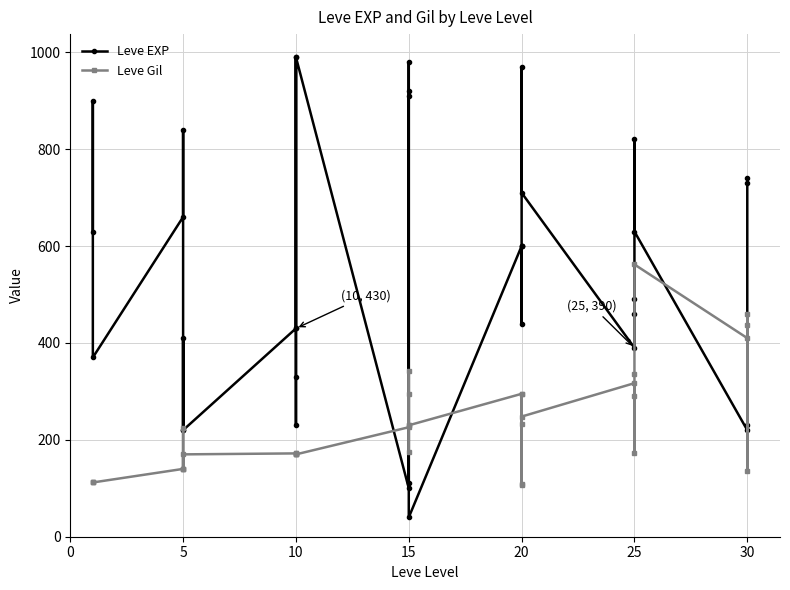

Reading left to right, transcribe all the data shown in this chart.

Leve EXP: 630	900	370	660	840	220	410	220	430	330	230	990	430	990	100	910	110	920	980	40	600	440	600	600	970	710	390	460	490	820	630	220	230	740	730
Leve Gil: 112	112	112	140	224	140	140	170	172	170	170	170	172	170	226	174	295	230	343	230	295	107	232	295	108	248	317	290	172	336	562	410	460	136	438